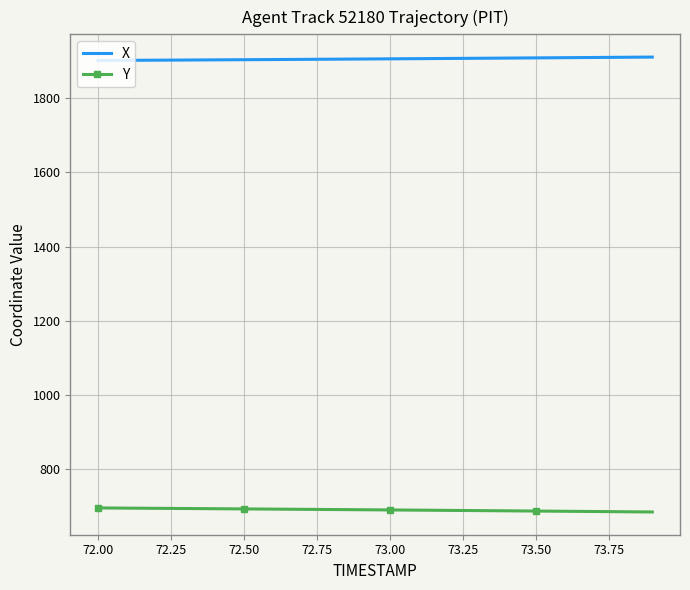

Which series has the largest total across all categories?

X